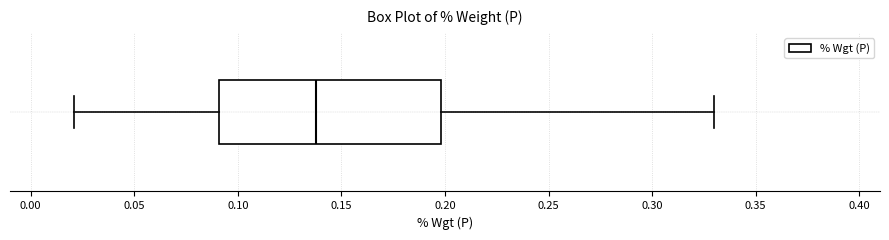

Transcribe this box plot: give where the median line is, the range the box spans, and where the two whiskers end, as read against the x-axis. The values are not printed on the chart, so give them approximately, as read against the axis.

median 0.14, box 0.09 to 0.20, whiskers 0.02 to 0.33